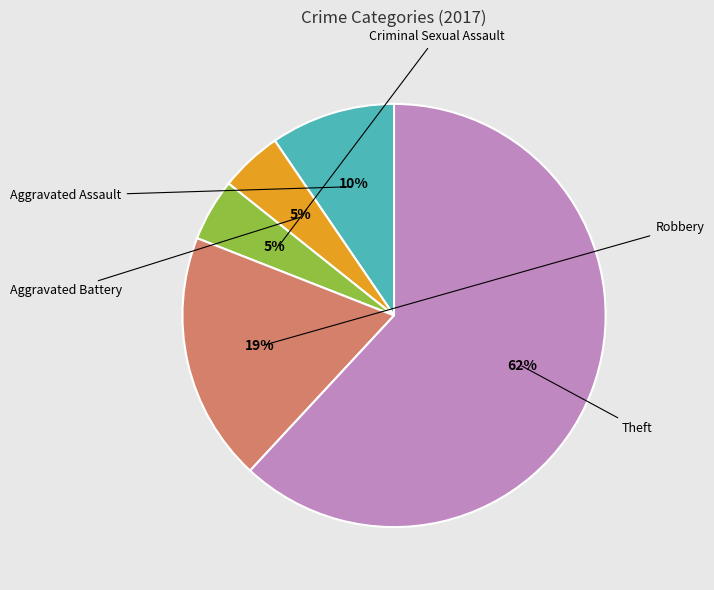

Does any single category account for the majority?

Yes